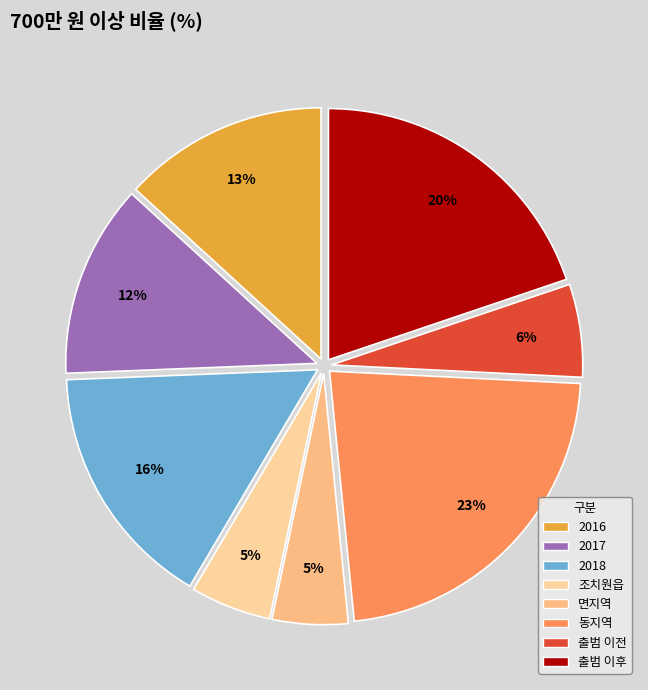

Combined, what portion of the pie is 출범 이전 and 출범 이후?

25.8%